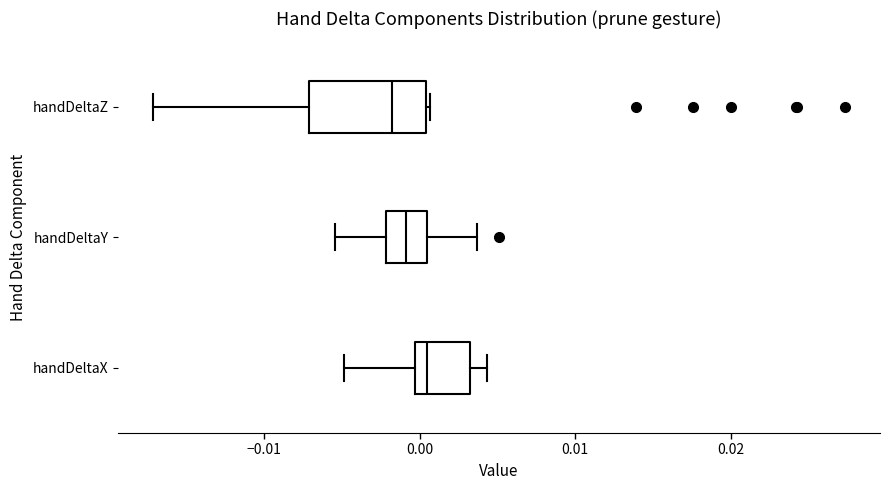

Which box is the widest, from its left edge to its right edge?

handDeltaZ